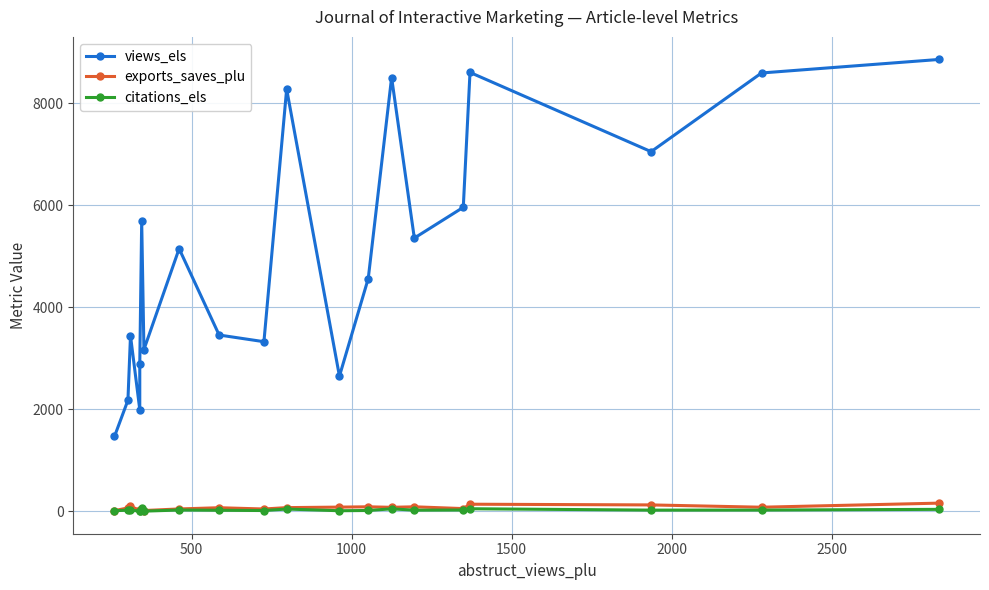

What are all the series names shown in the legend?

views_els, exports_saves_plu, citations_els